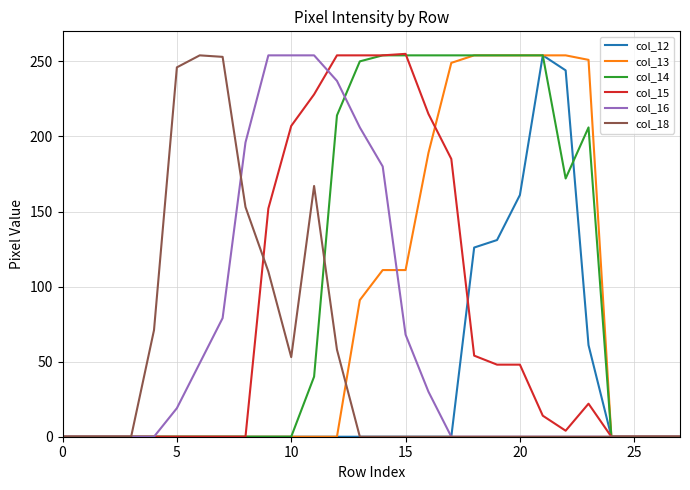

How many lines are shown in the chart?

6